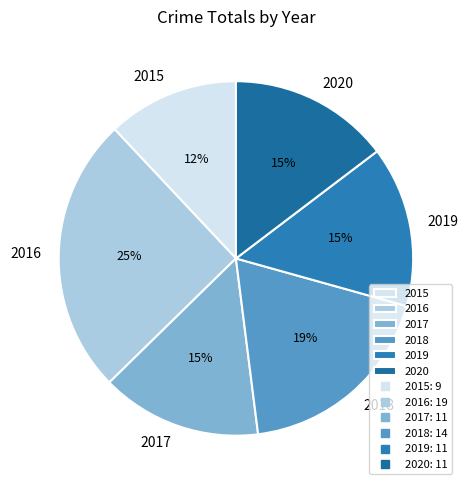

True or false: 2016 accounts for 19% of the total.

False